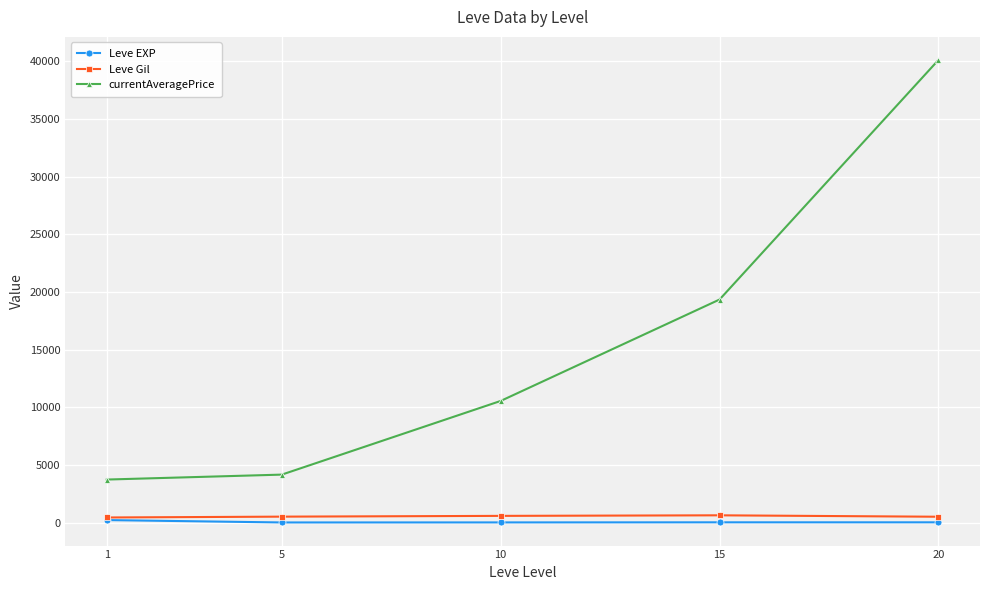

At 15, list the series in order from smallest to largest.

Leve EXP, Leve Gil, currentAveragePrice